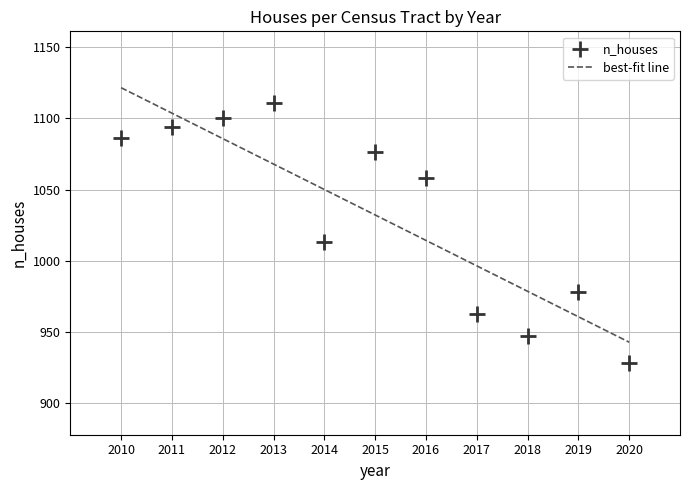

What Y value in the scatter plot is closest to 1019?

1013